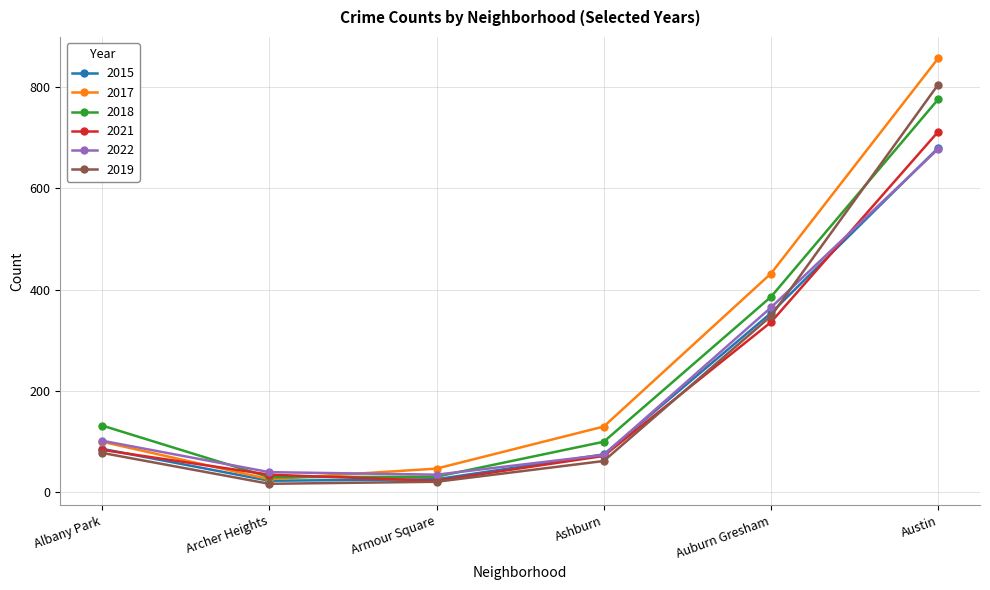

Rank the categories by 2017 value from lowest to highest.

Archer Heights, Armour Square, Albany Park, Ashburn, Auburn Gresham, Austin